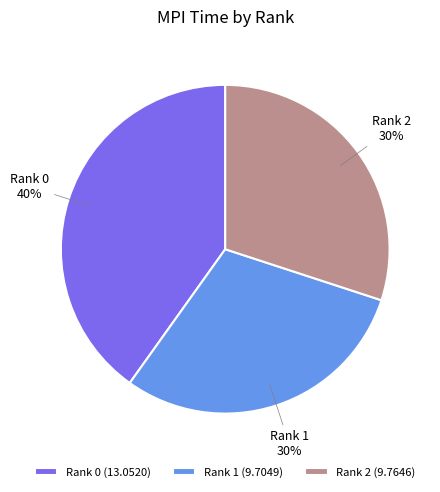

Is there any slice that represents more than half of the pie?

No